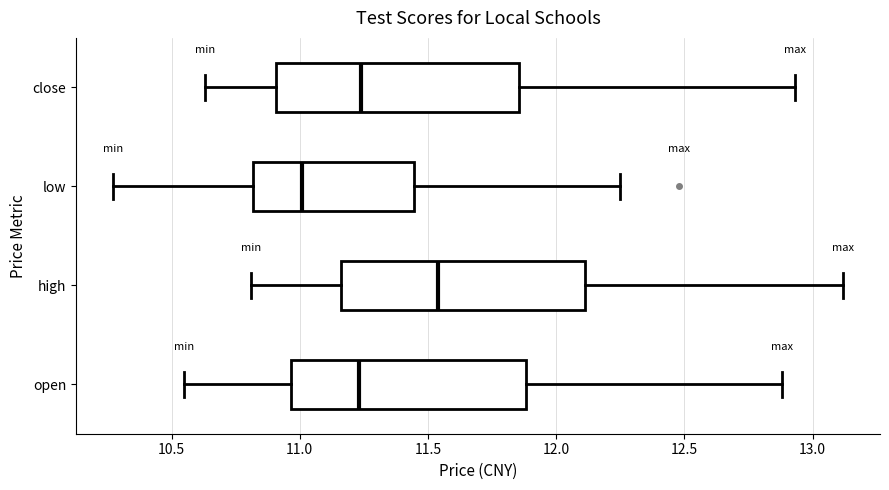

Reading bottom to top, transcribe this box plot: for each box, give where its median line is, the range the box spans, and where its two whiskers end, as read against the x-axis. The values are not printed on the chart, so give them approximately, as read against the axis.

open: median 11.25, box 10.95 to 11.90, whiskers 10.55 to 12.90
high: median 11.55, box 11.15 to 12.10, whiskers 10.80 to 13.10
low: median 11.00, box 10.80 to 11.45, whiskers 10.25 to 12.25
close: median 11.25, box 10.90 to 11.85, whiskers 10.65 to 12.95